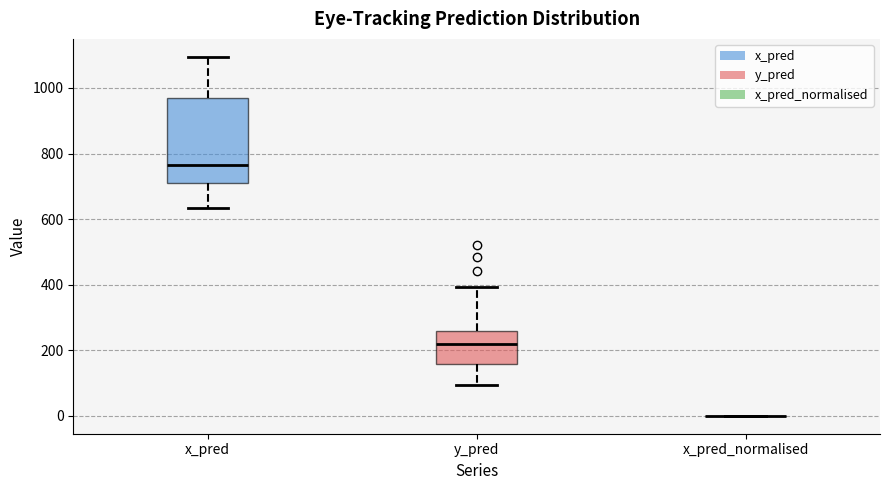

Where does the lower whisker of the box for y_pred end on the y-axis? The values are not printed on the chart, so give them approximately, as read against the axis.

100